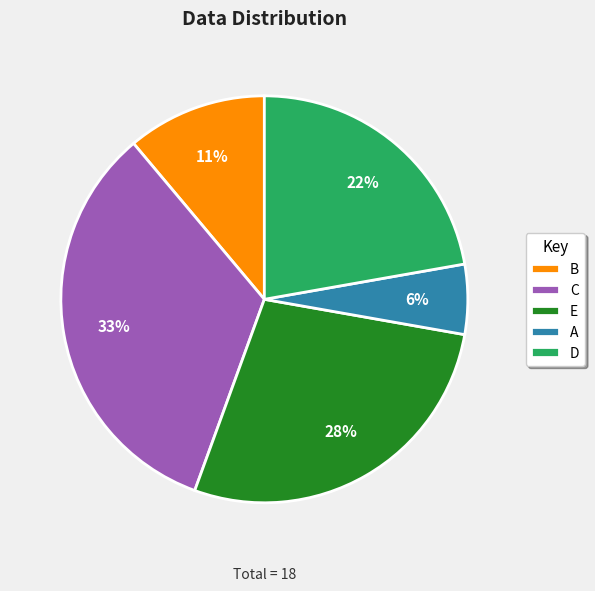

Is the sum of E and C greater than half?

Yes